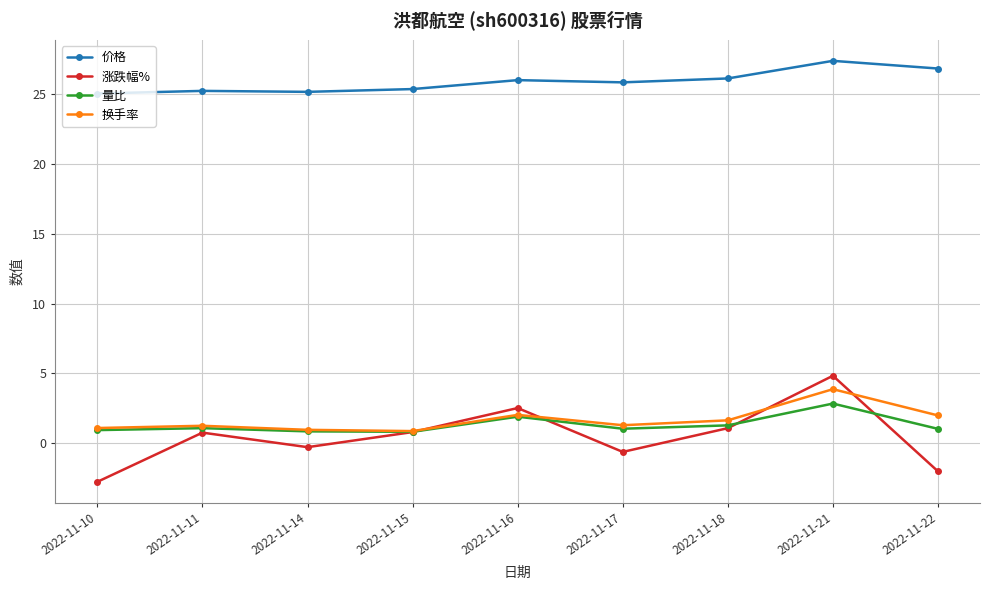

Is it true that 价格 equals 26.8 at 2022-11-22?

True